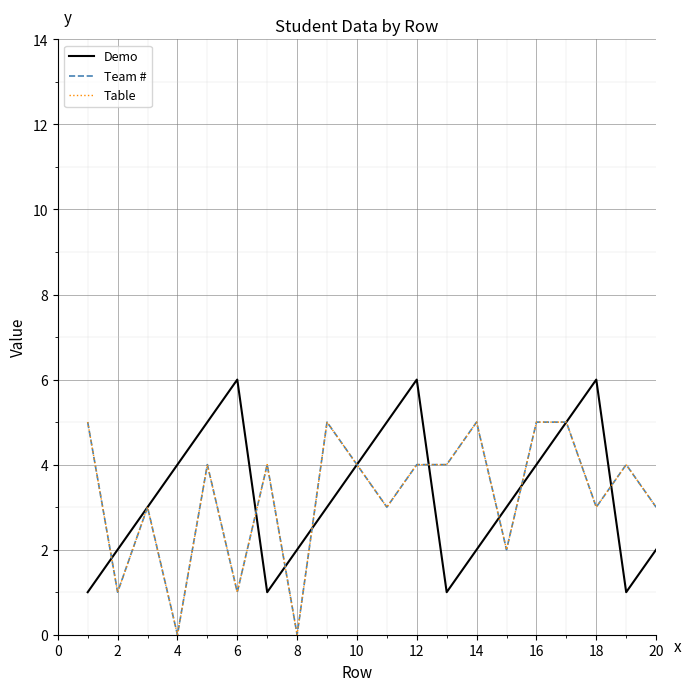

Which series has the widest spread of values?

Demo